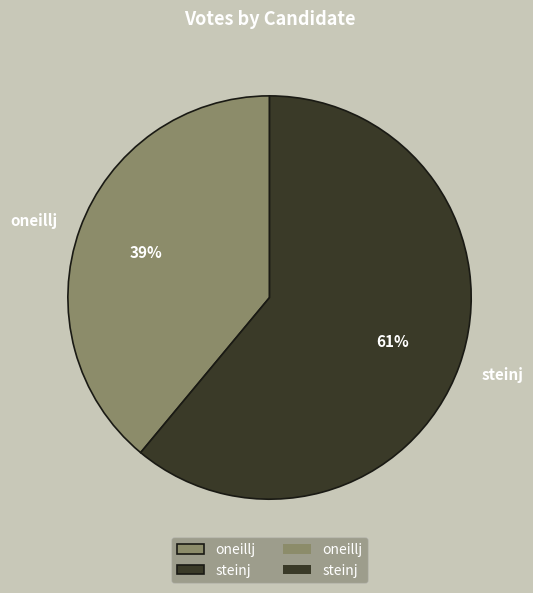

What percentage is the oneillj slice, to the nearest percent?

39%